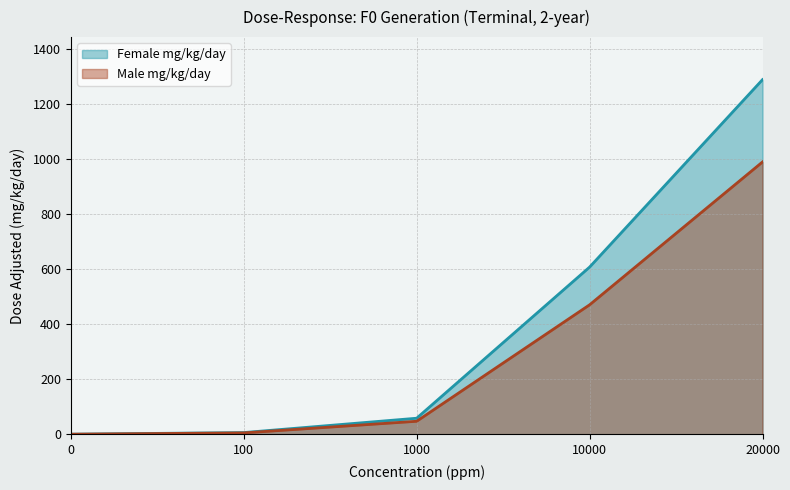

Rank the series at 100 from lowest to highest value.

Male mg/kg/day, Female mg/kg/day